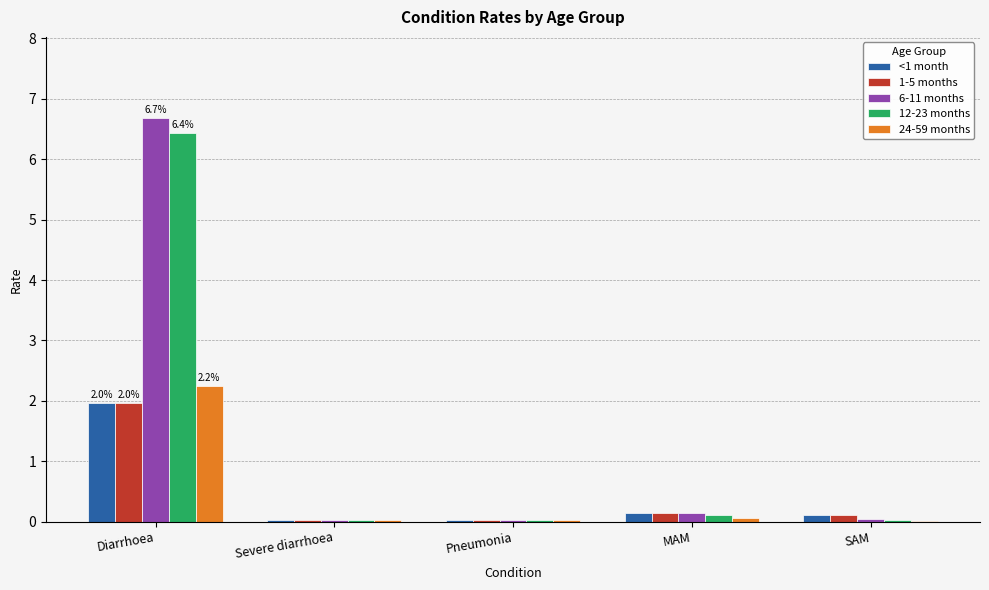

At which category is the sum across all series the highest?

Diarrhoea